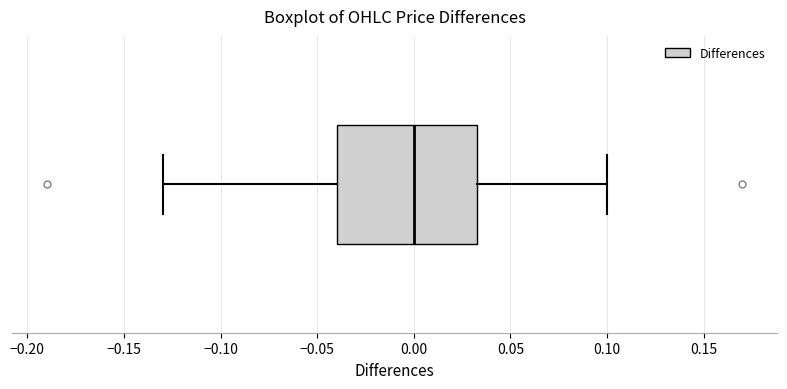

Where is the left edge of the box on the x-axis? The values are not printed on the chart, so give them approximately, as read against the axis.

-0.040